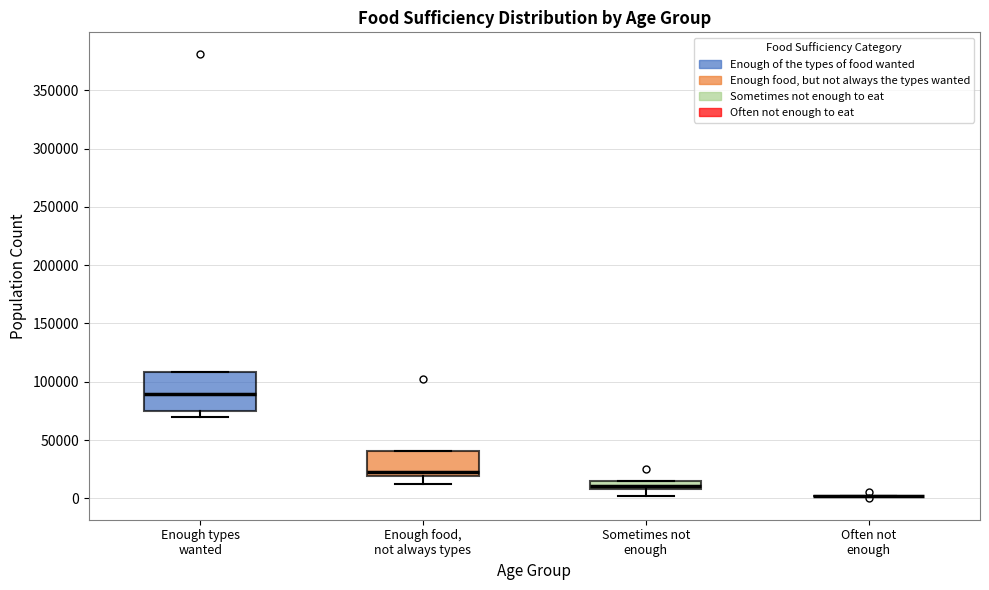

Comparing the boxes themselves (not the whiskers), which one is the tallest?

Enough types wanted